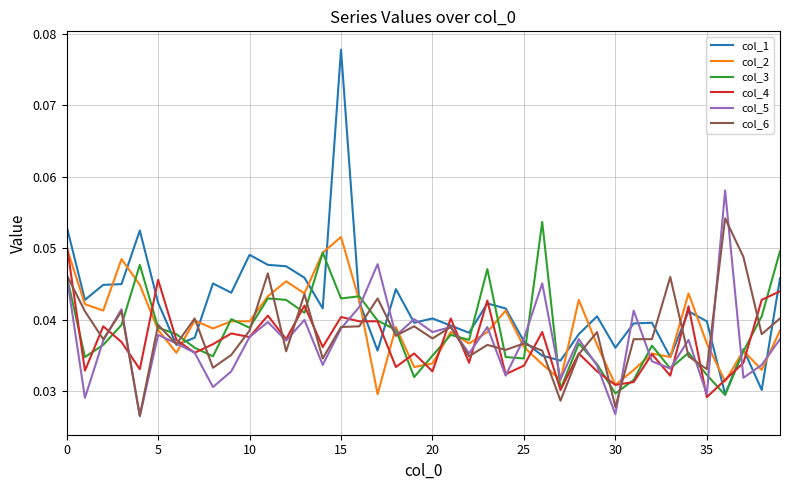

Which series has the widest spread of values?

col_1